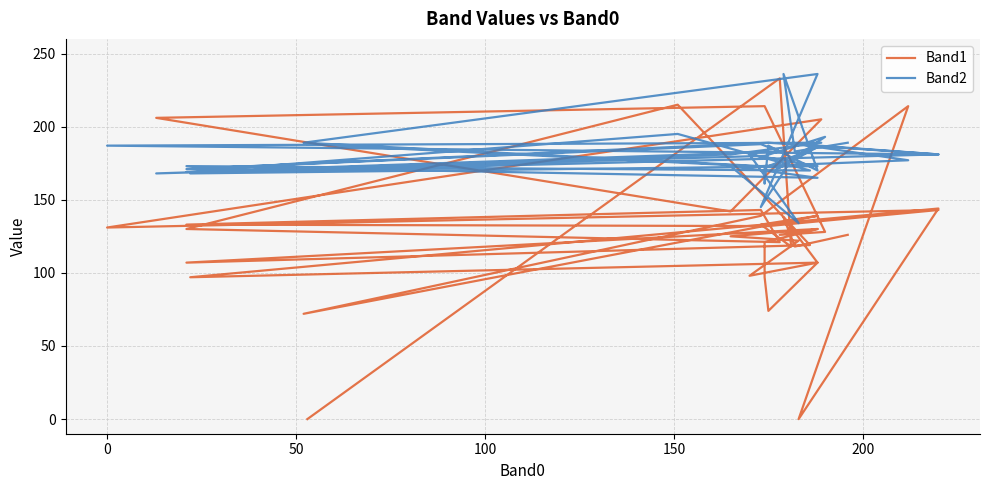

What is the difference between the second highest and second lowest values in the Band1 series?

215